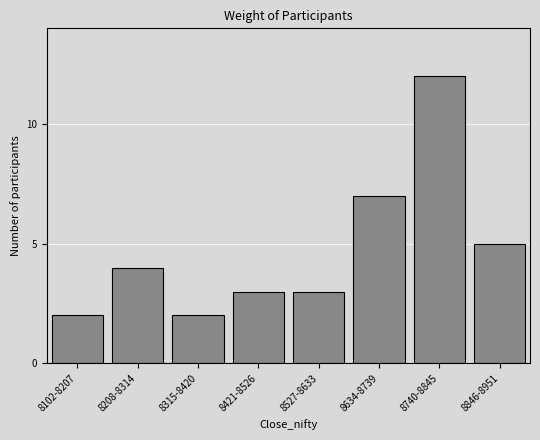

Reading right to left, extract all data points from this chart.

5	12	7	3	3	2	4	2